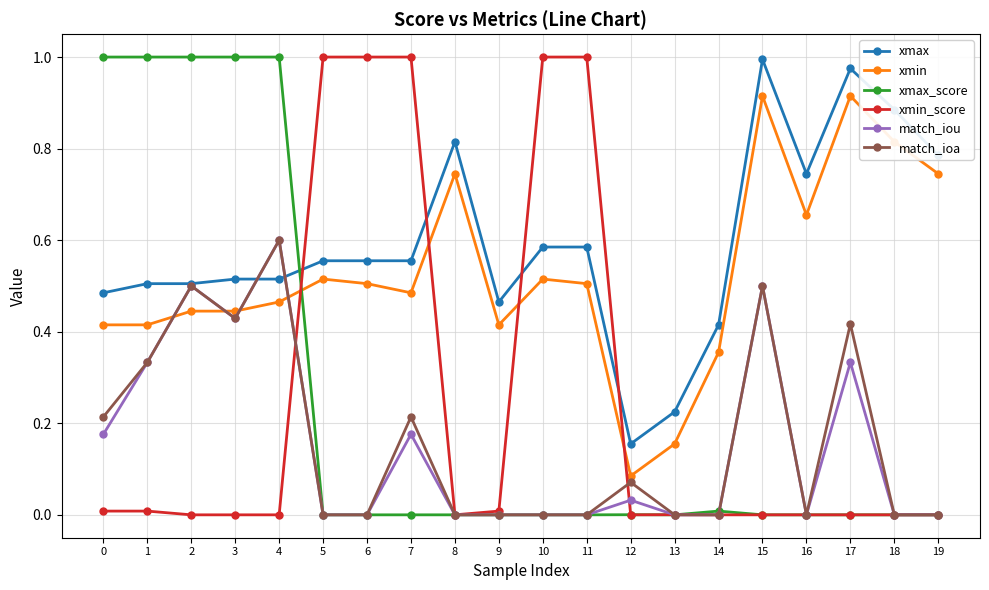

Does the chart have visible grid lines?

Yes